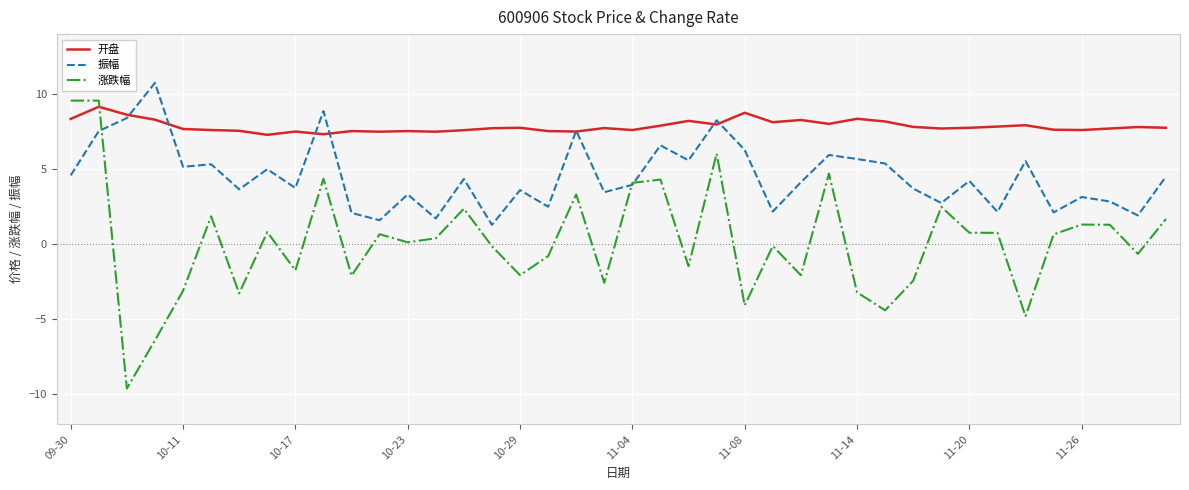

What is the minimum value for 振幅?

1.3